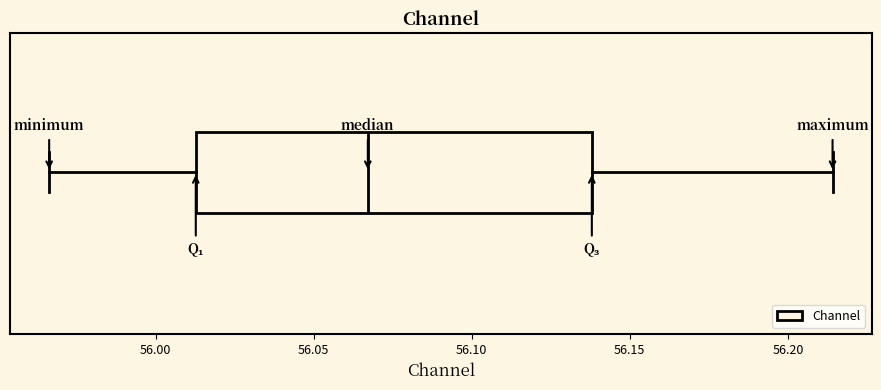

Where is the left edge of the box on the x-axis? The values are not printed on the chart, so give them approximately, as read against the axis.

56.015